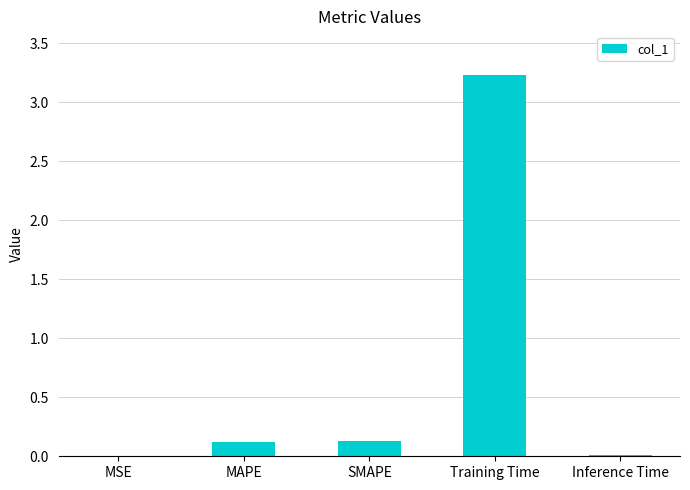

What is the sum of all values?

3.5